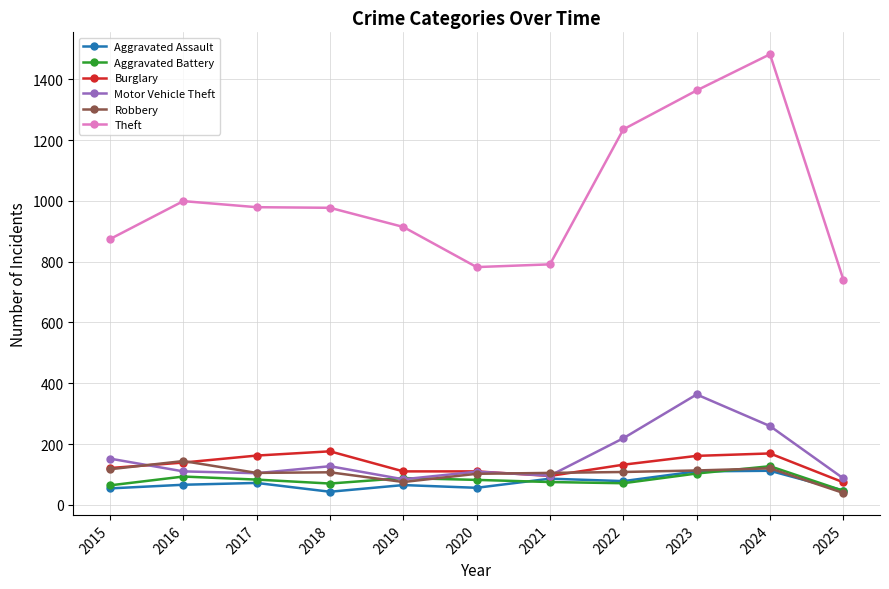

At which label is Motor Vehicle Theft closest to 223?

2022